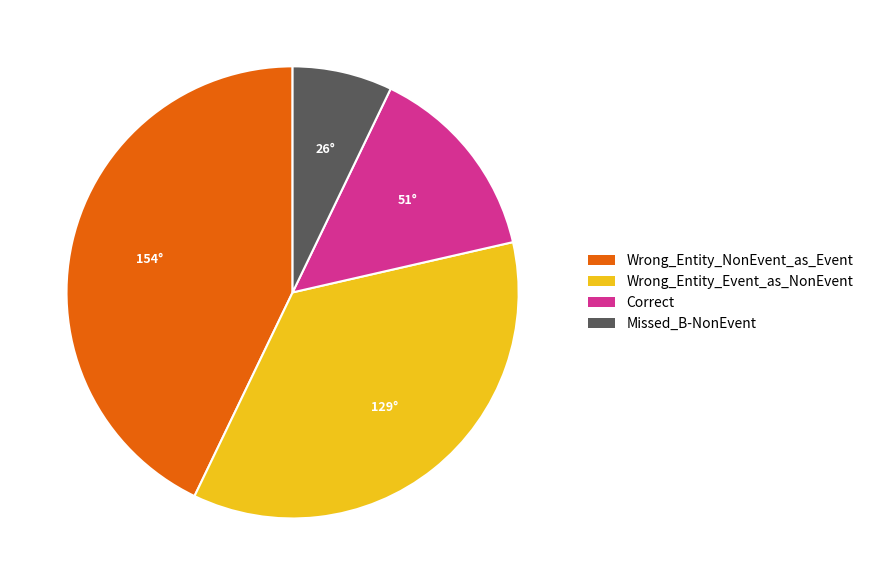

Rank the categories by value from highest to lowest.

Wrong_Entity_NonEvent_as_Event, Wrong_Entity_Event_as_NonEvent, Correct, Missed_B-NonEvent